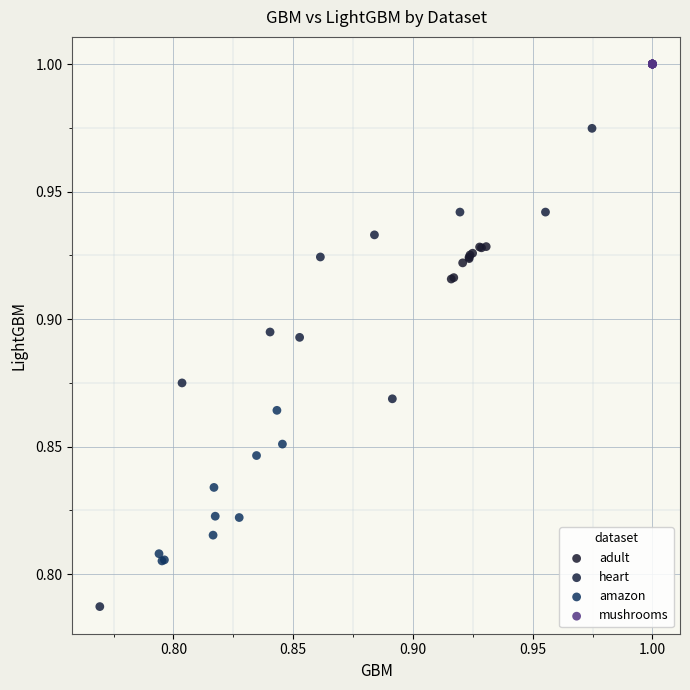

Which series reaches the minimum Y coordinate?

heart